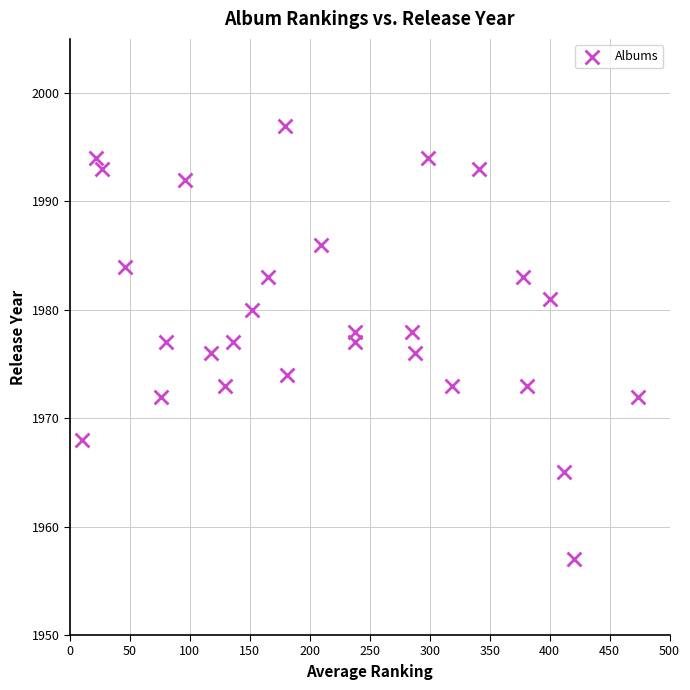

What is the range of X values (max minus min)?

464